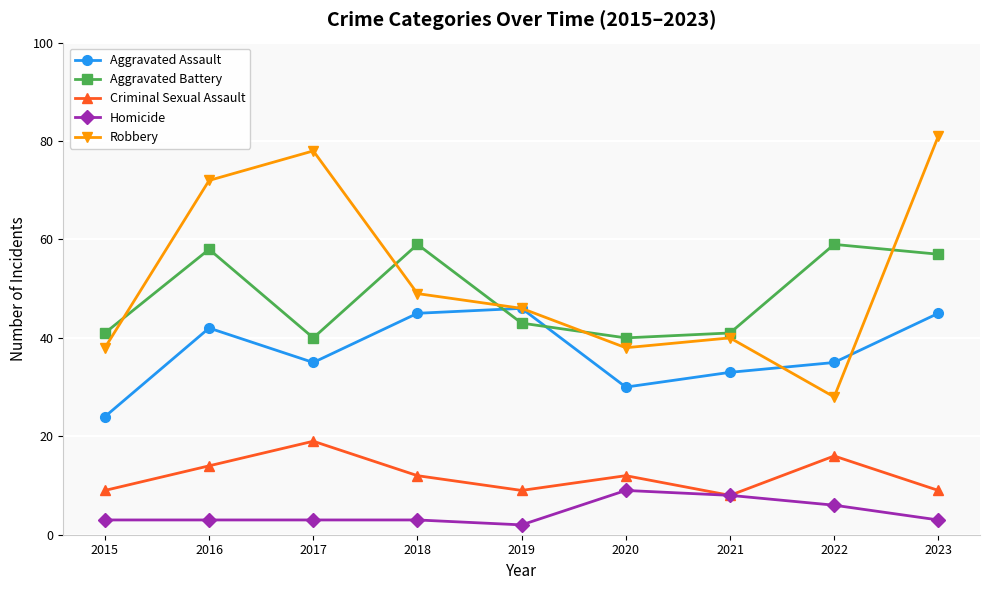

The value of Aggravated Assault at 2023 is 13. True or false?

False